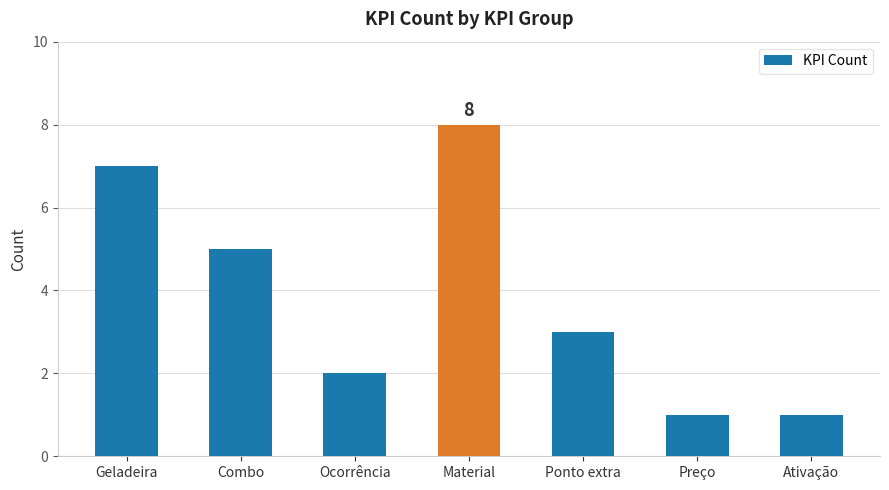

What is the minimum value shown in the chart?

1